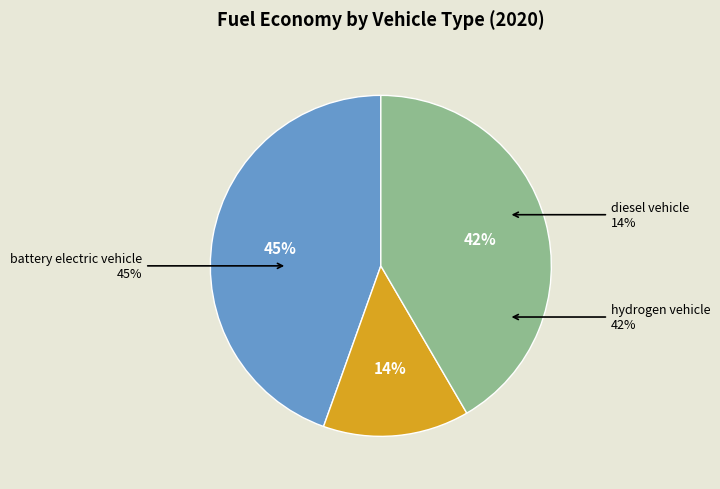

To the nearest percent, what portion does battery electric vehicle represent?

45%